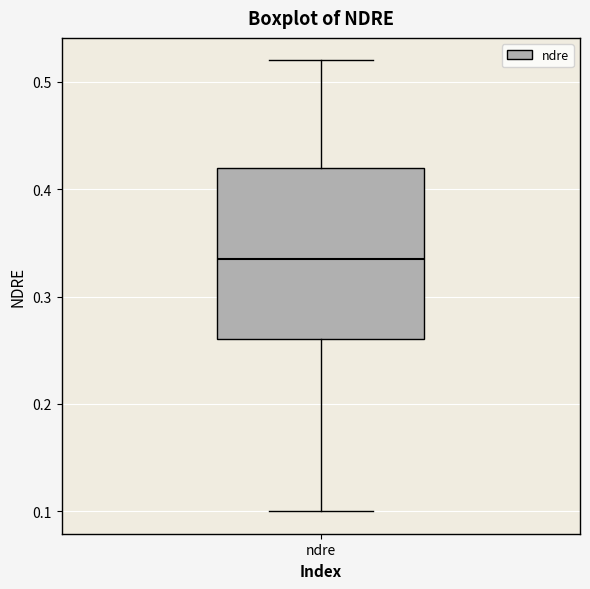

Read this box plot against the y-axis: the position of the median line, the range covered by the box, and the ends of both whiskers. The values are not printed on the chart, so give them approximately, as read against the axis.

median 0.34, box 0.26 to 0.42, whiskers 0.10 to 0.52